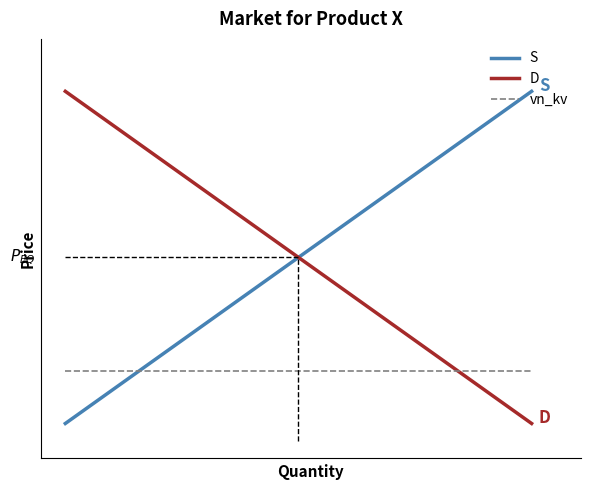

Where is D nearest to the value 1?

10